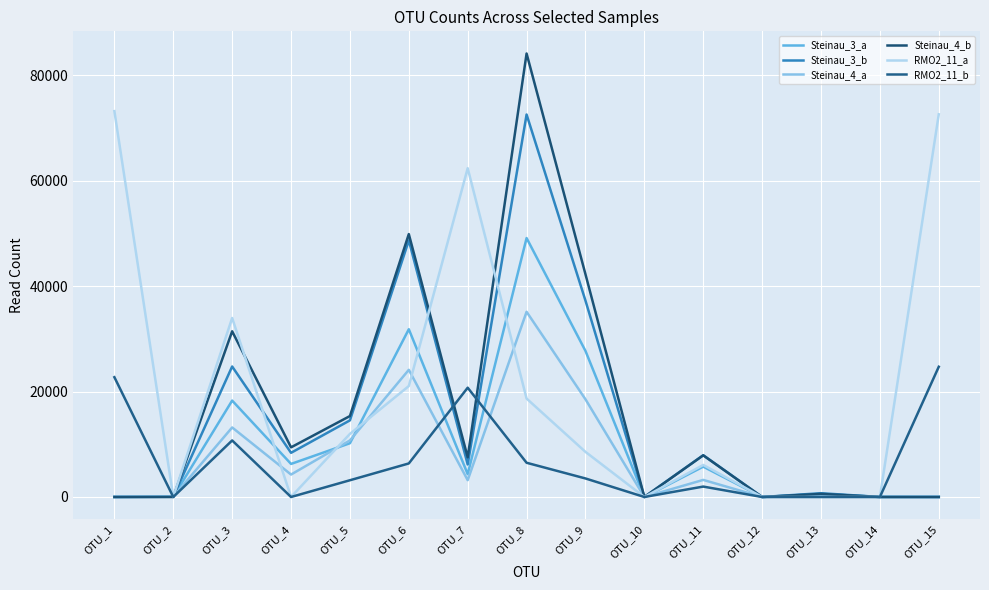

How many lines are shown in the chart?

6